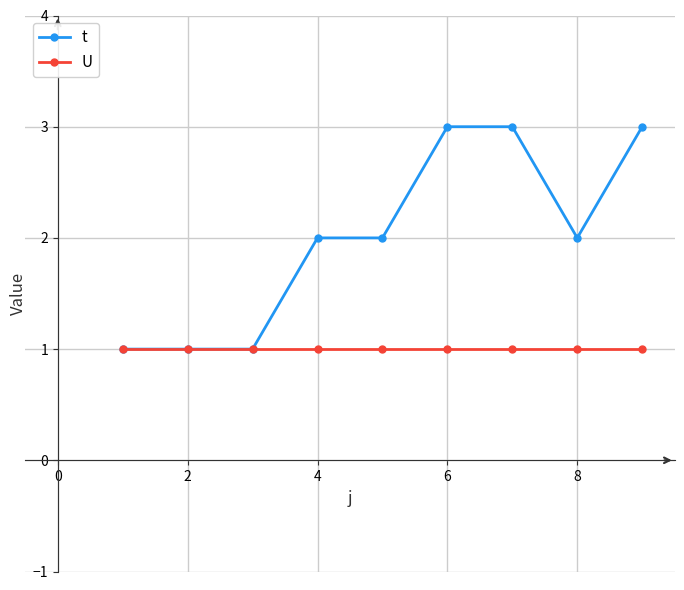

Rank the series by their average value, from highest to lowest.

t, U